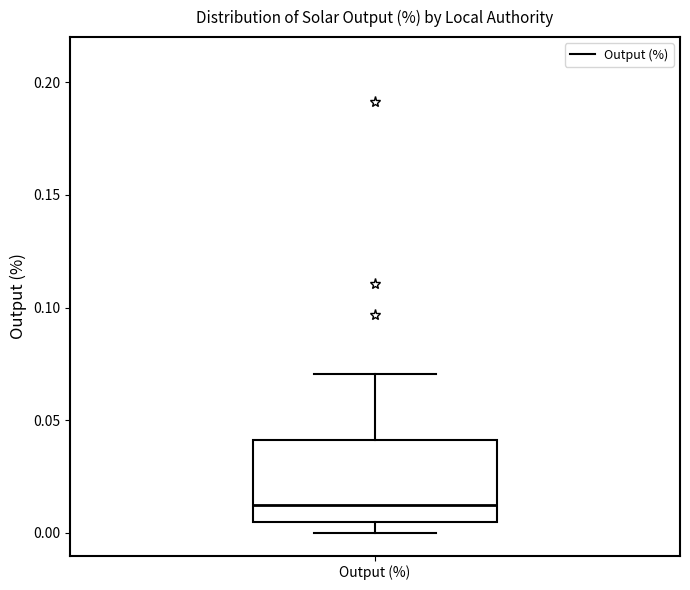

Read this box plot against the y-axis: the position of the median line, the range covered by the box, and the ends of both whiskers. The values are not printed on the chart, so give them approximately, as read against the axis.

median 0.010, box 0.005 to 0.040, whiskers 0.000 to 0.070